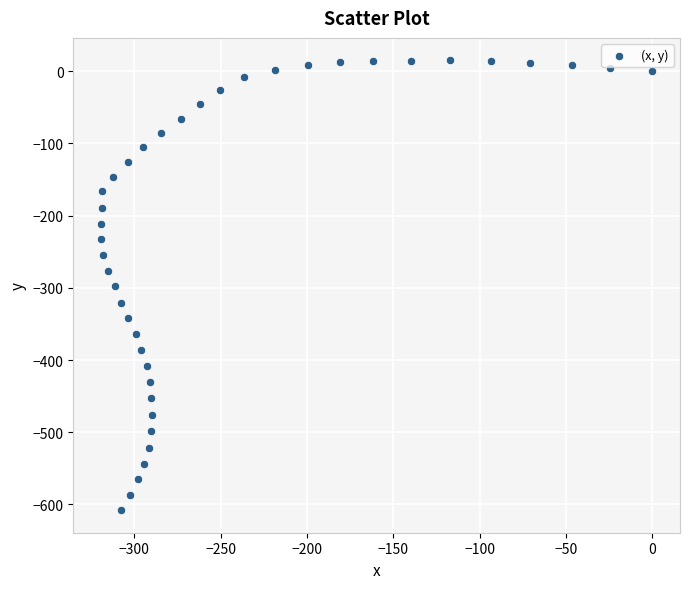

What is the range of Y values (max minus min)?

623.2